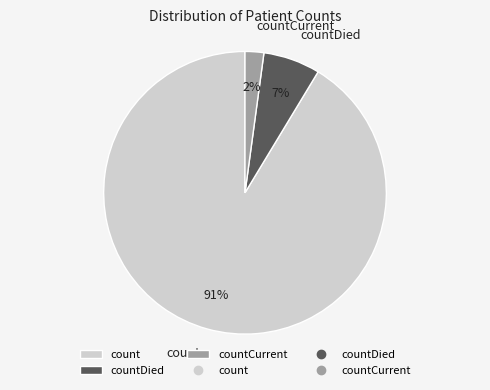

Is the sum of count and countDied greater than half?

Yes